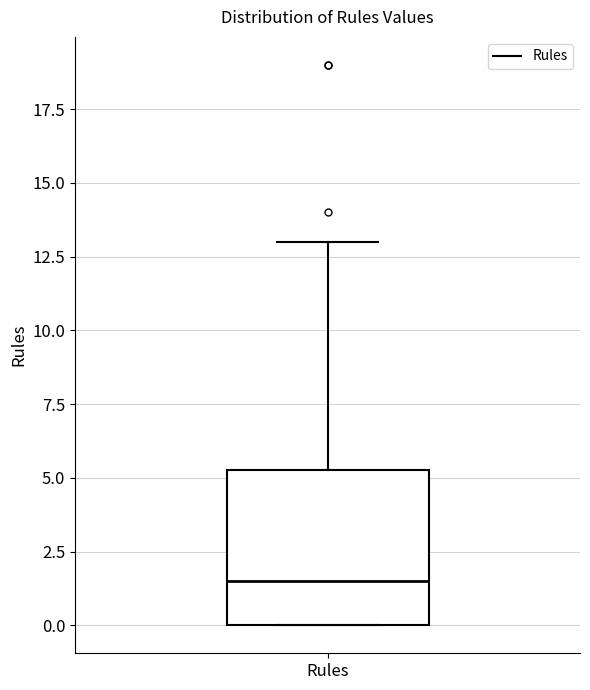

Where is the upper edge of the box for Rules on the y-axis? The values are not printed on the chart, so give them approximately, as read against the axis.

5.5